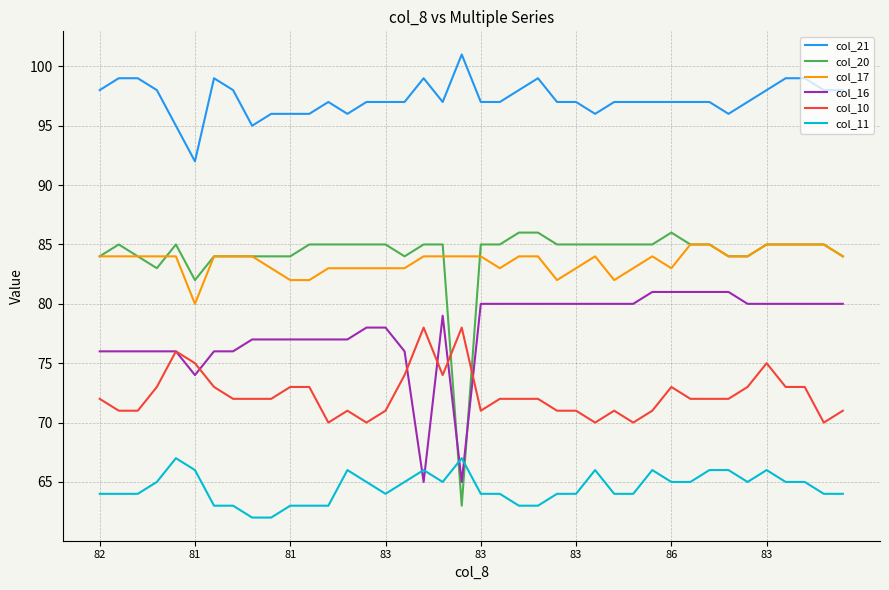

Which series has the widest spread of values?

col_20